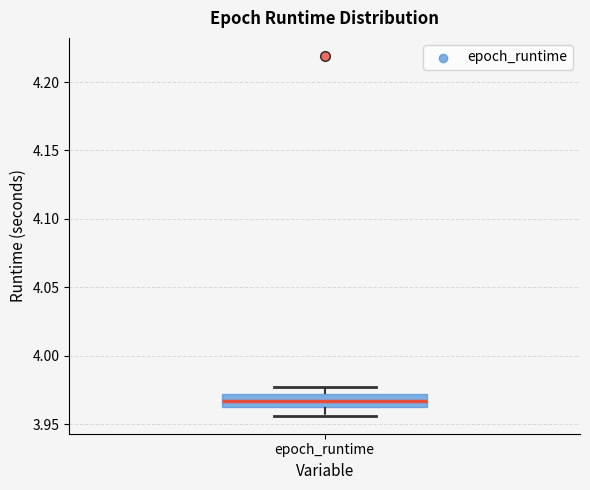

Read this box plot against the y-axis: the position of the median line, the range covered by the box, and the ends of both whiskers. The values are not printed on the chart, so give them approximately, as read against the axis.

median 3.965 (inside the box), box 3.965 to 3.970, whiskers 3.955 to 3.975